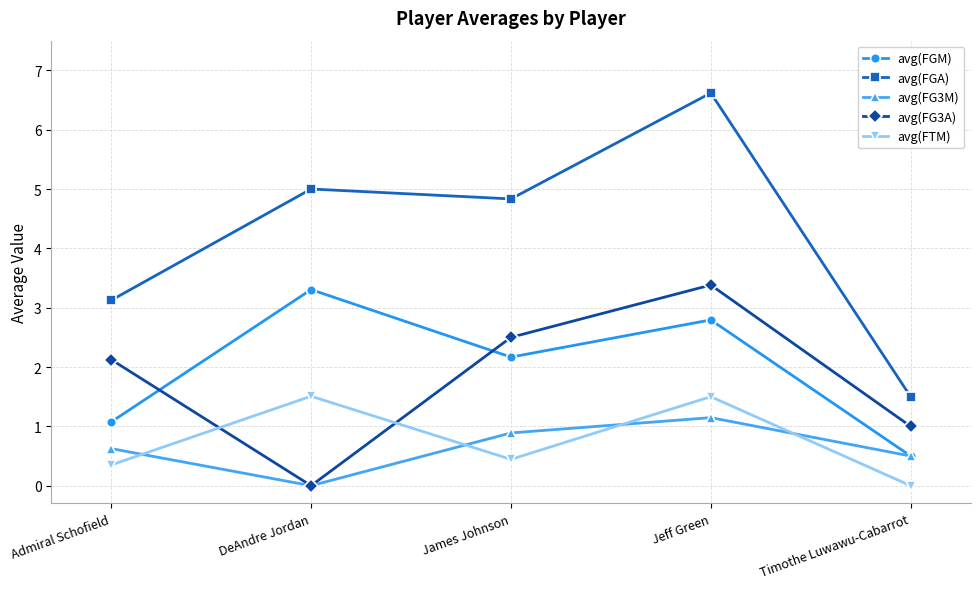

Between which two adjacent categories do avg(FGM) and avg(FG3A) first intersect?

Admiral Schofield and DeAndre Jordan